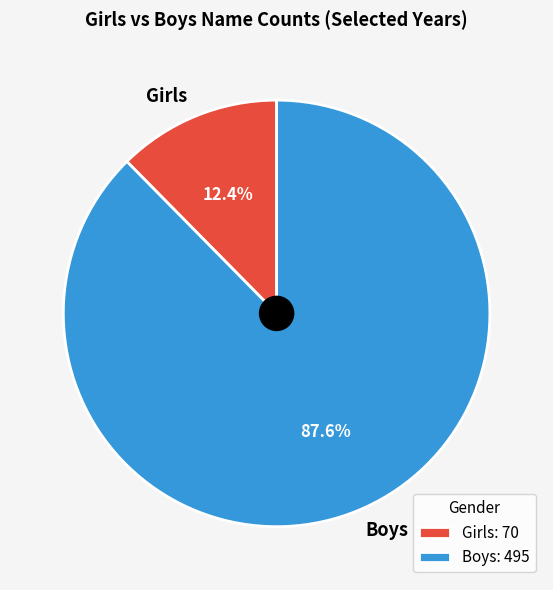

Is Boys the majority of the pie?

Yes